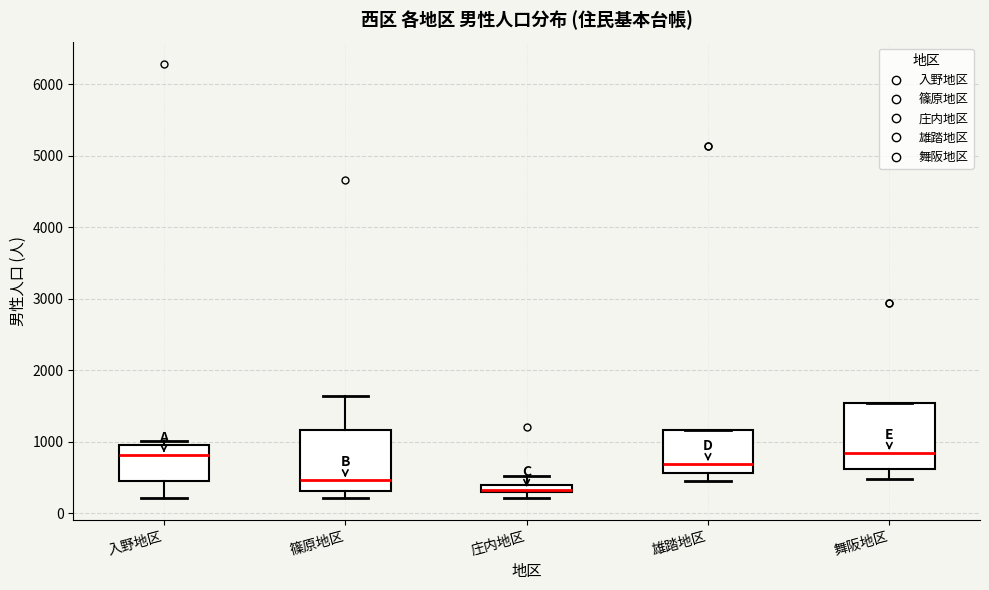

Where is the upper edge of the box for 入野地区 on the y-axis? The values are not printed on the chart, so give them approximately, as read against the axis.

1000